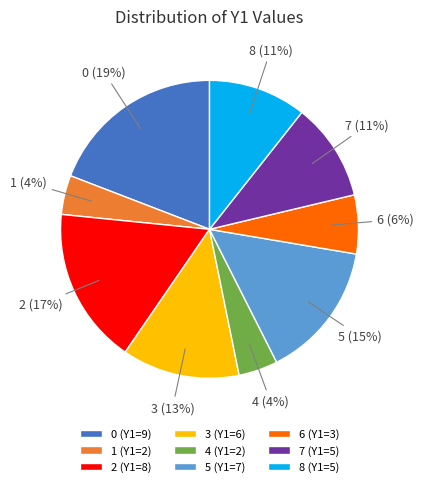

Is the sum of 3 (Y1=6) and 7 (Y1=5) greater than half?

No